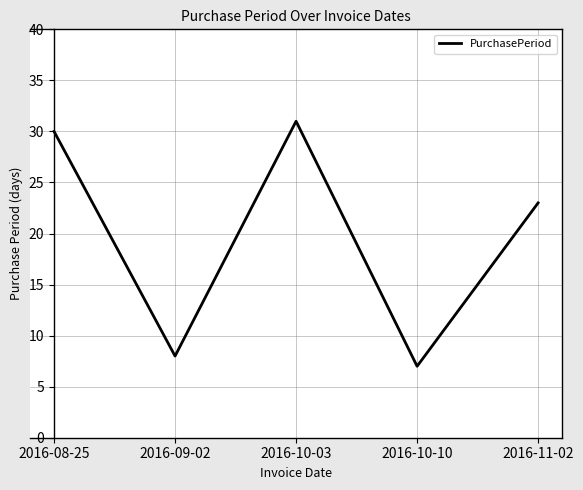

Which has a higher value, 2016-08-25 or 2016-11-02?

2016-08-25